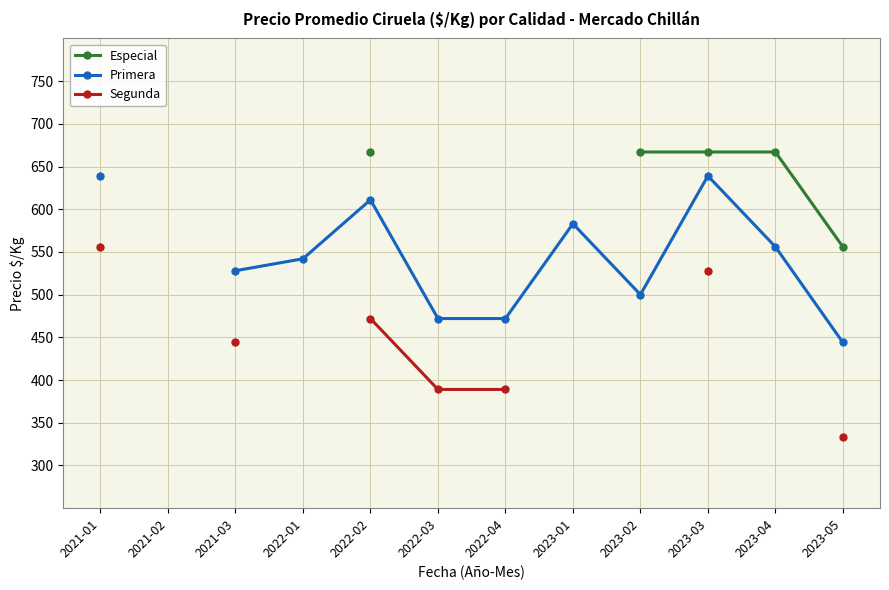

Does the chart display data point markers on the line(s)?

Yes